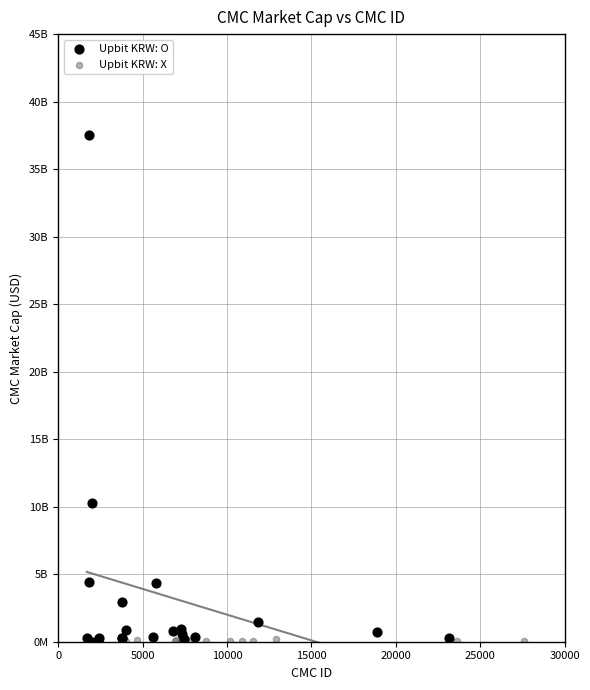

What are all the series names shown in the legend?

Upbit KRW: O, Upbit KRW: X